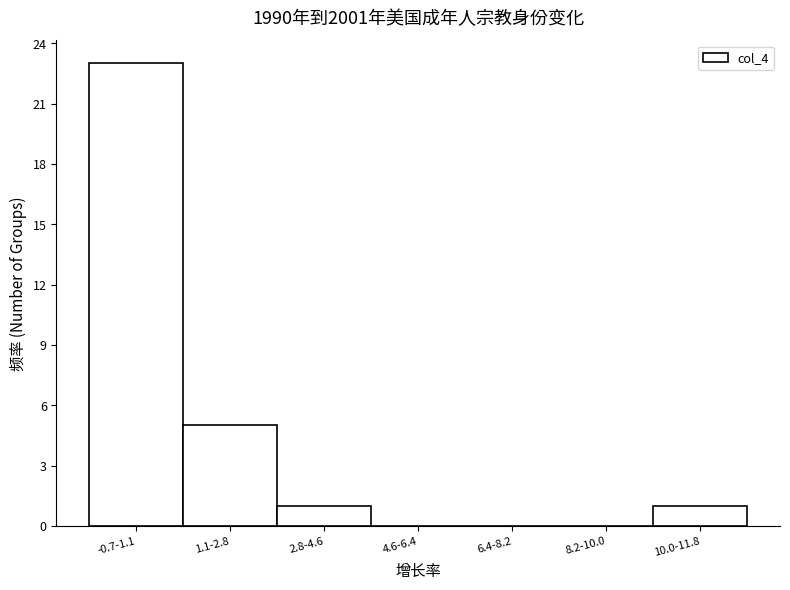

Reading right to left, extract all data points from this chart.

10.0-11.8=1	8.2-10.0=0	6.4-8.2=0	4.6-6.4=0	2.8-4.6=1	1.1-2.8=5	-0.7-1.1=23